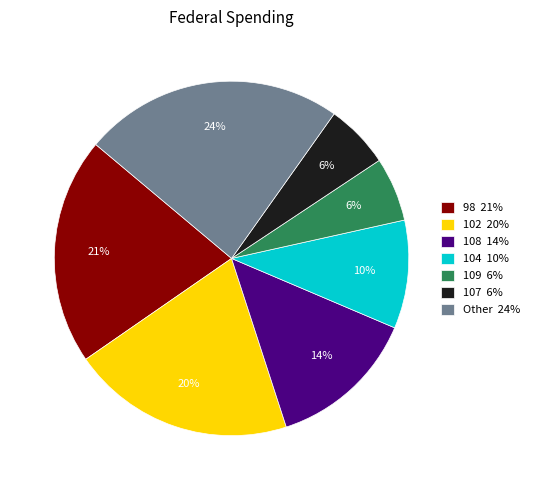

What is the largest slice in the pie chart?

Other 24%